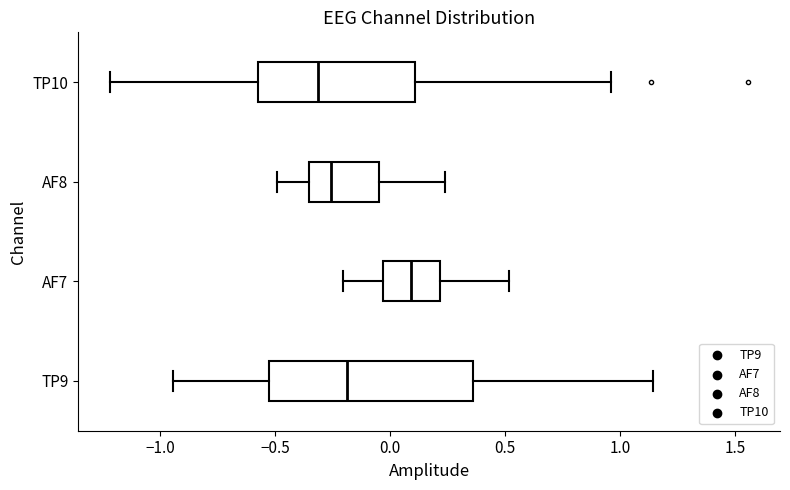

Which box has the furthest to the left median line?

TP10